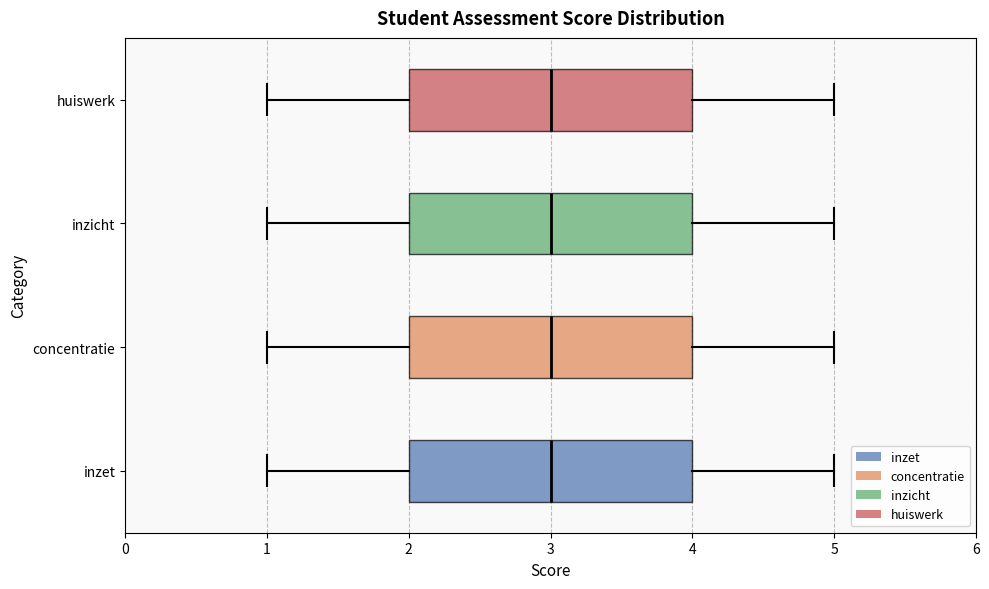

Reading bottom to top, read every box against the x-axis: the position of its median line, the range the box covers, and the ends of its whiskers. The values are not printed on the chart, so give them approximately, as read against the axis.

inzet: median 3, box 2 to 4, whiskers 1 to 5
concentratie: median 3, box 2 to 4, whiskers 1 to 5
inzicht: median 3, box 2 to 4, whiskers 1 to 5
huiswerk: median 3, box 2 to 4, whiskers 1 to 5